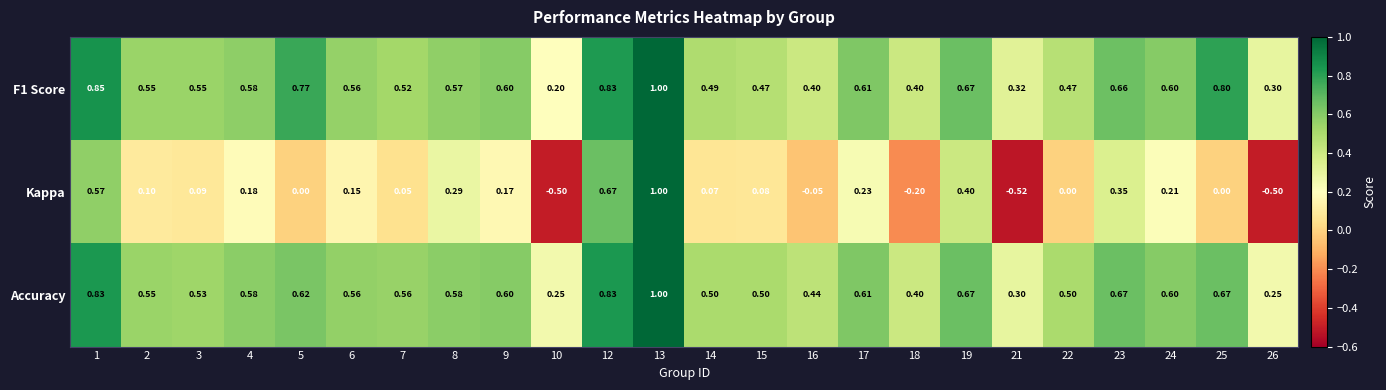

Is the value of F1 Score at 23 greater than the value of Kappa at 2?

Yes